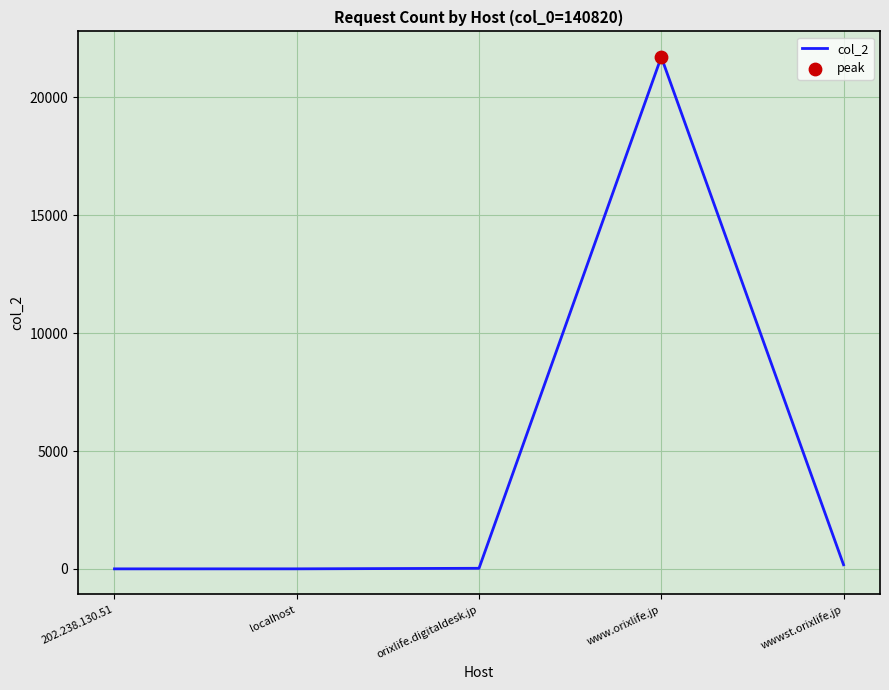

What is the change in value from localhost to www.orixlife.jp?

+21708